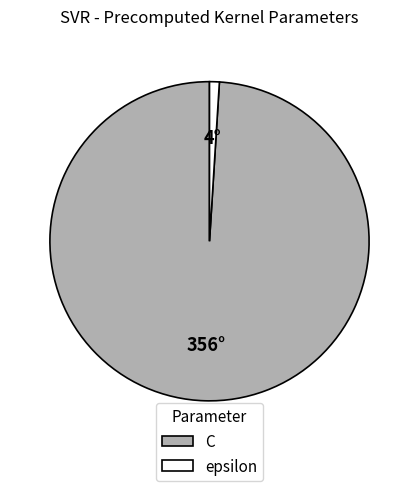

Combined, do epsilon and C account for over 50%?

Yes